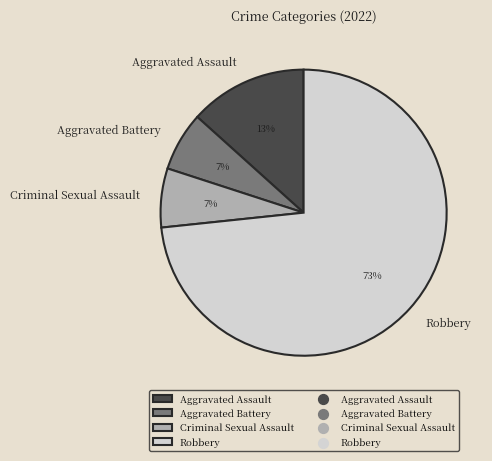

To the nearest percent, what is the average slice percentage?

25%